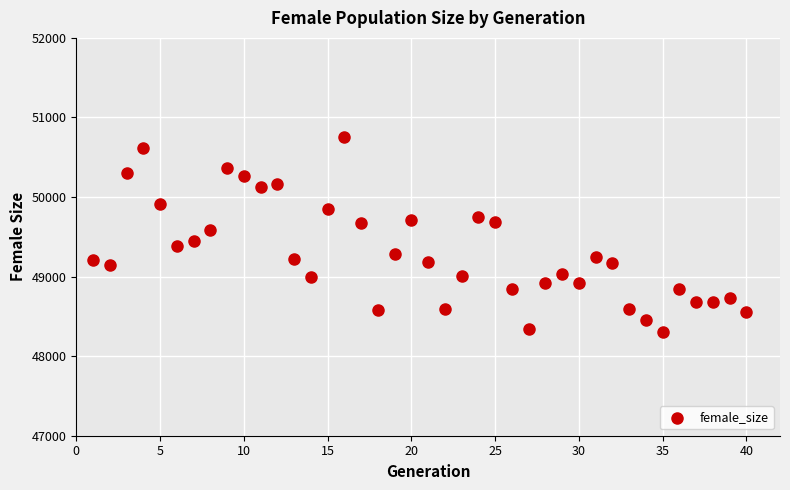

What is the range of X values (max minus min)?

39